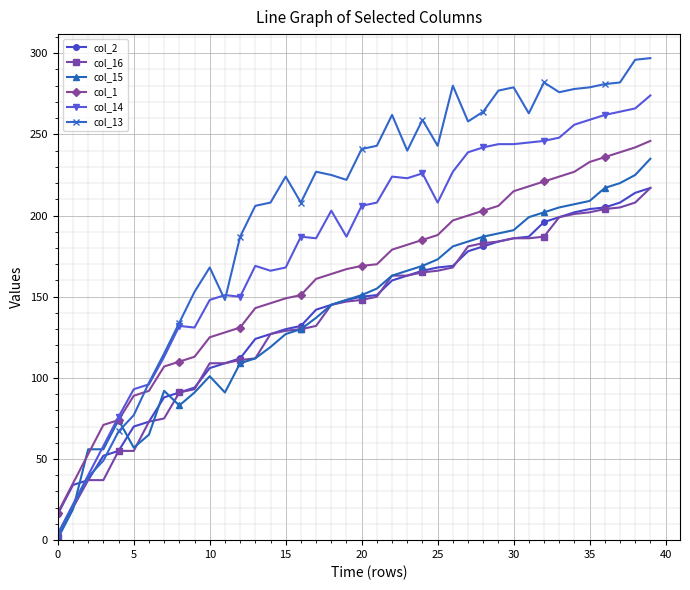

True or false: col_16 and col_1 cross at least once.

False